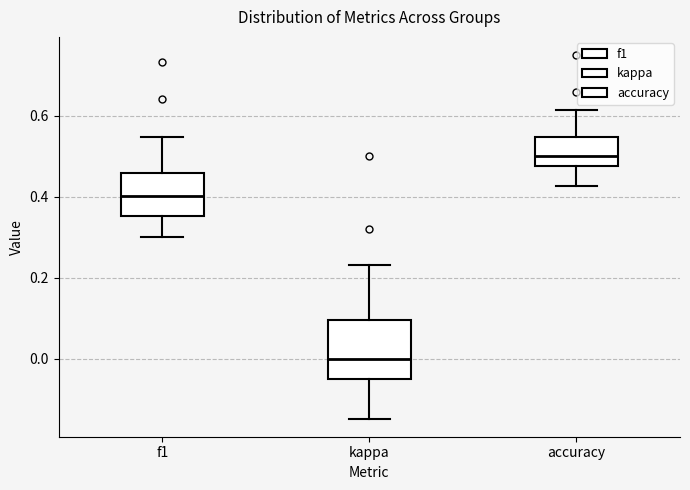

Which box is the tallest, from its lower edge to its upper edge?

kappa